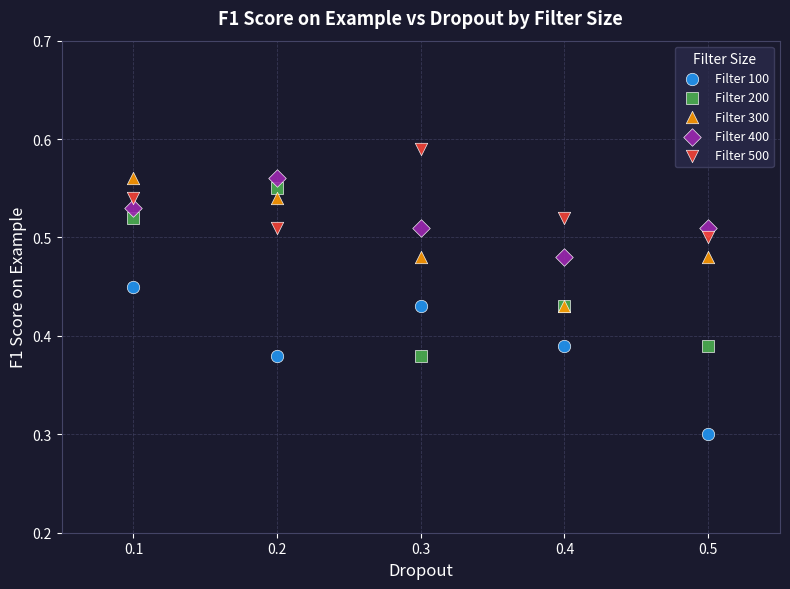

Across all series, what Y value is closest to 0?

0.3